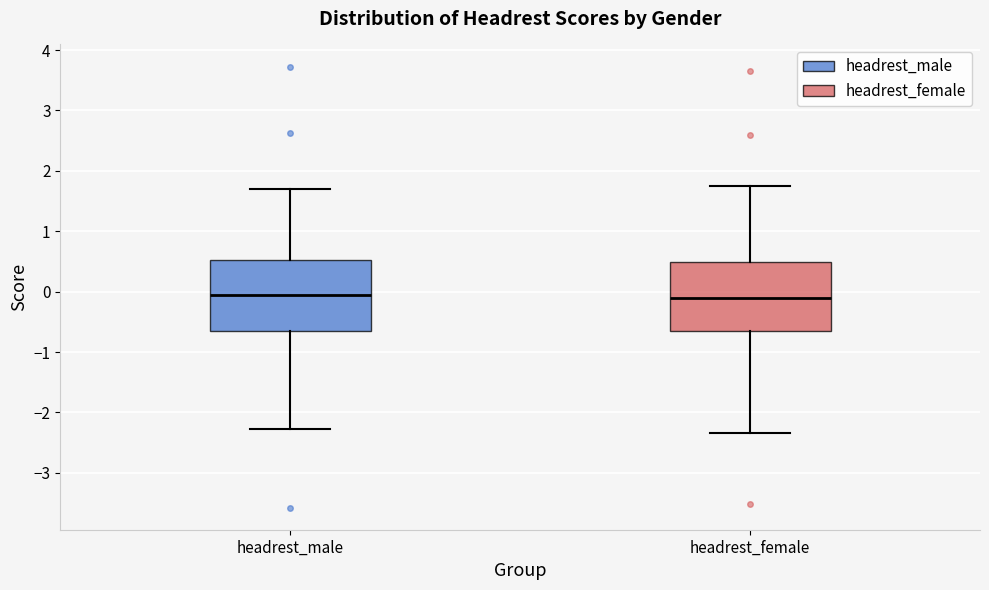

Reading left to right, transcribe this box plot: for each box, give where its median line is, the range the box spans, and where its two whiskers end, as read against the y-axis. The values are not printed on the chart, so give them approximately, as read against the axis.

headrest_male: median -0.1, box -0.6 to 0.5, whiskers -2.3 to 1.7
headrest_female: median -0.1, box -0.7 to 0.5, whiskers -2.3 to 1.7